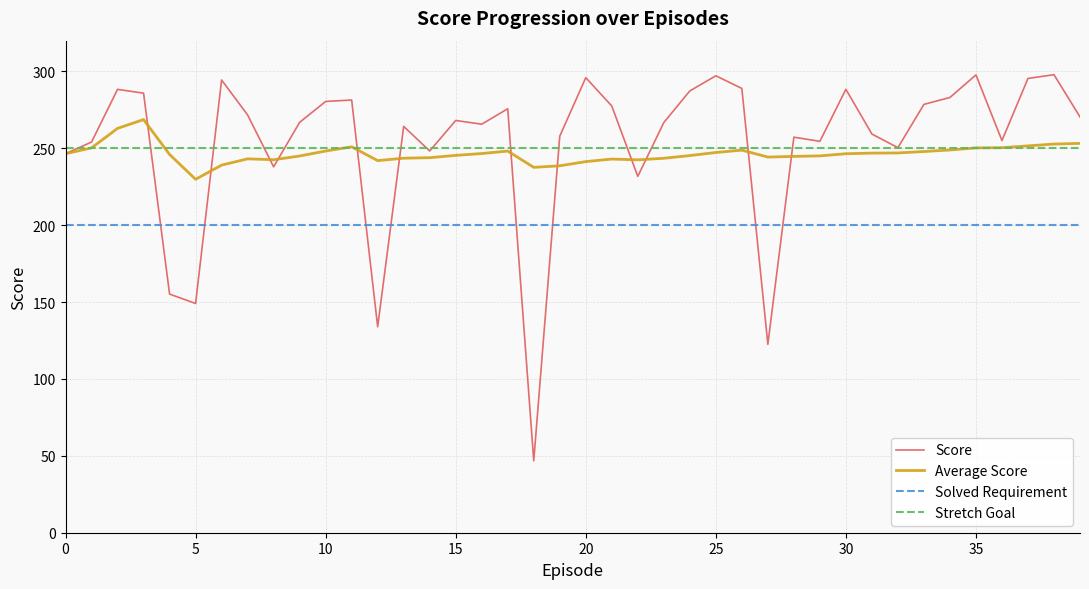

True or false: Score has more than 2 points higher than both neighbors.

True